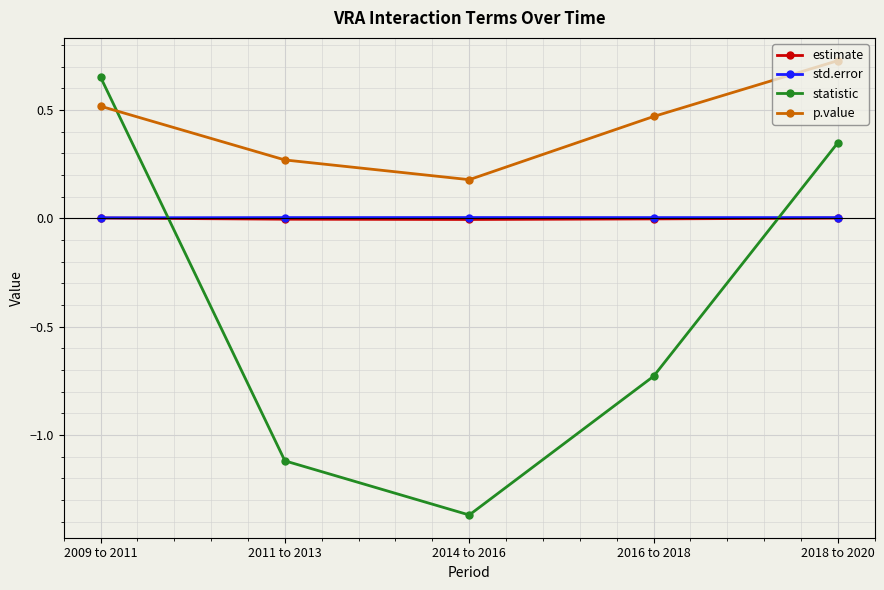

What is the total value across all series at 2018 to 2020?

1.1